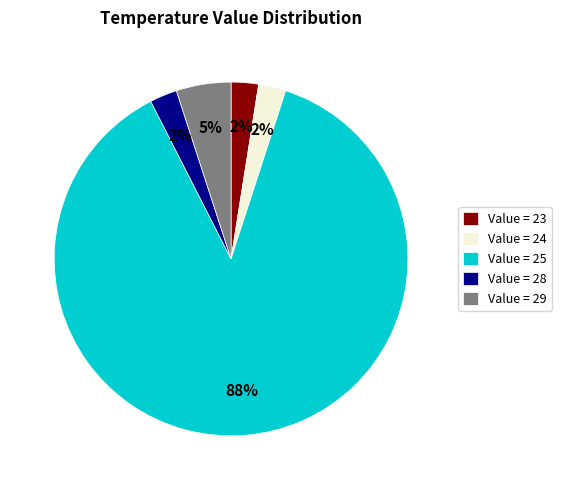

What is the largest slice in the pie chart?

Value = 25